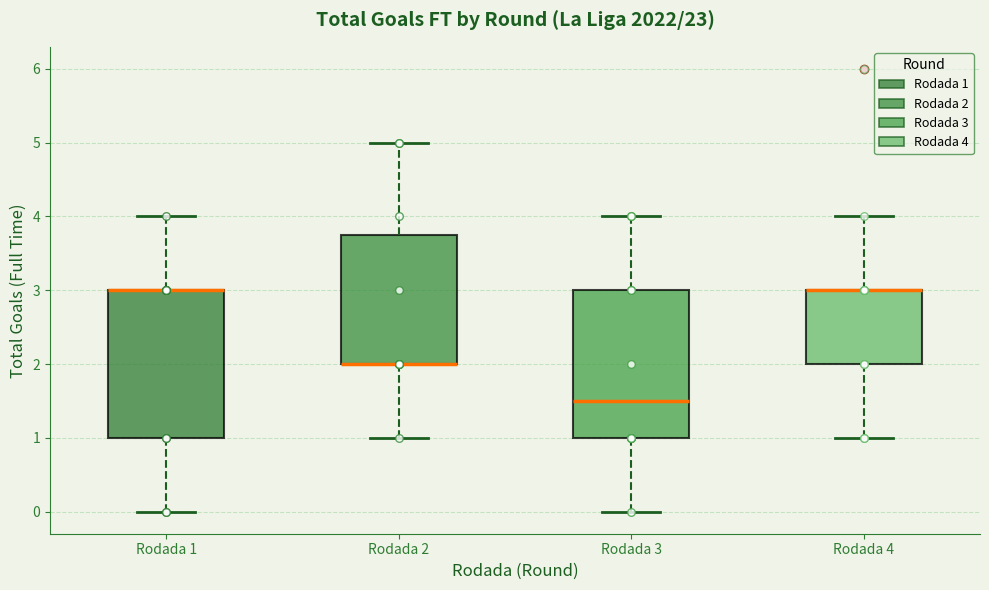

Reading left to right, read every box against the y-axis: the position of its median line, the range the box covers, and the ends of its whiskers. The values are not printed on the chart, so give them approximately, as read against the axis.

Rodada 1: median 3.0 (drawn on the box's upper edge), box 1.0 to 3.0, whiskers 0.0 to 4.0
Rodada 2: median 2.0 (drawn on the box's lower edge), box 2.0 to 3.8, whiskers 1.0 to 5.0
Rodada 3: median 1.5, box 1.0 to 3.0, whiskers 0.0 to 4.0
Rodada 4: median 3.0 (drawn on the box's upper edge), box 2.0 to 3.0, whiskers 1.0 to 4.0